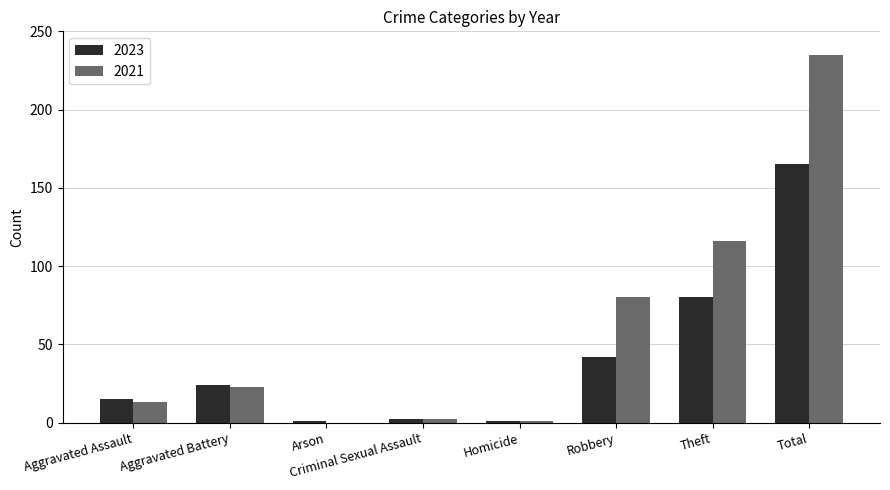

True or false: 2021 has a value of 133 at Robbery.

False